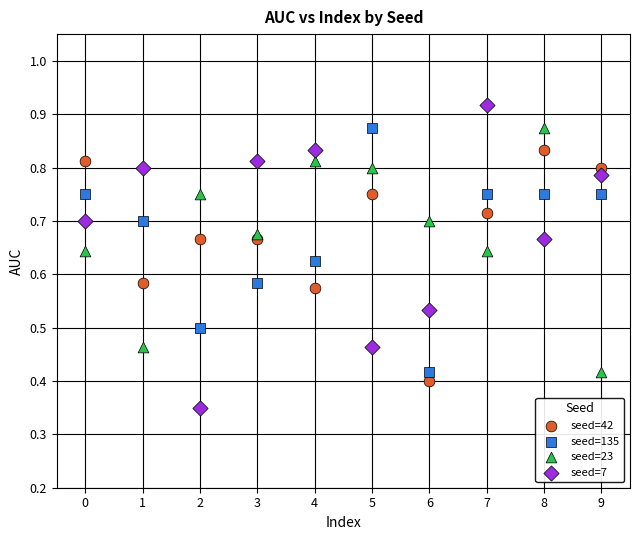

Which series reaches the minimum Y coordinate?

seed=7